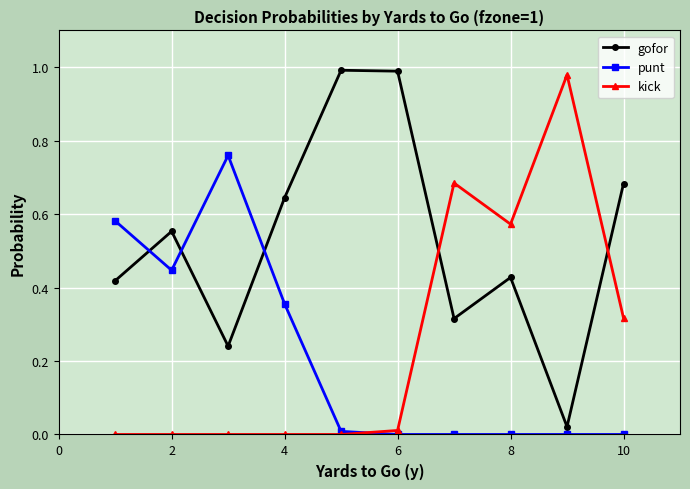

Which series has the largest total across all categories?

gofor